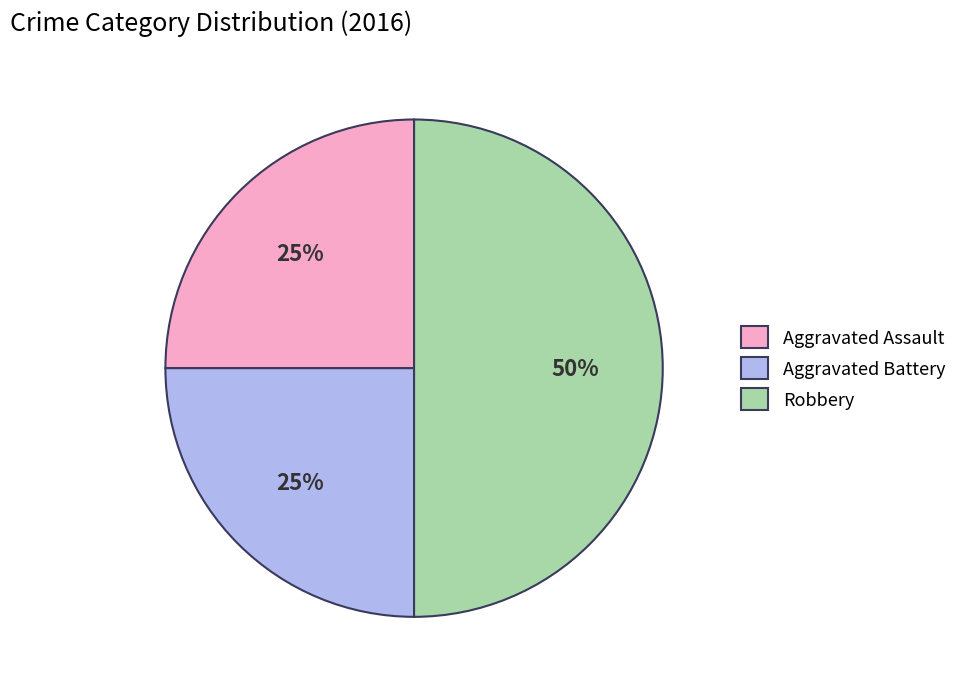

To the nearest percent, what is the combined percentage of Aggravated Battery and Robbery?

75%